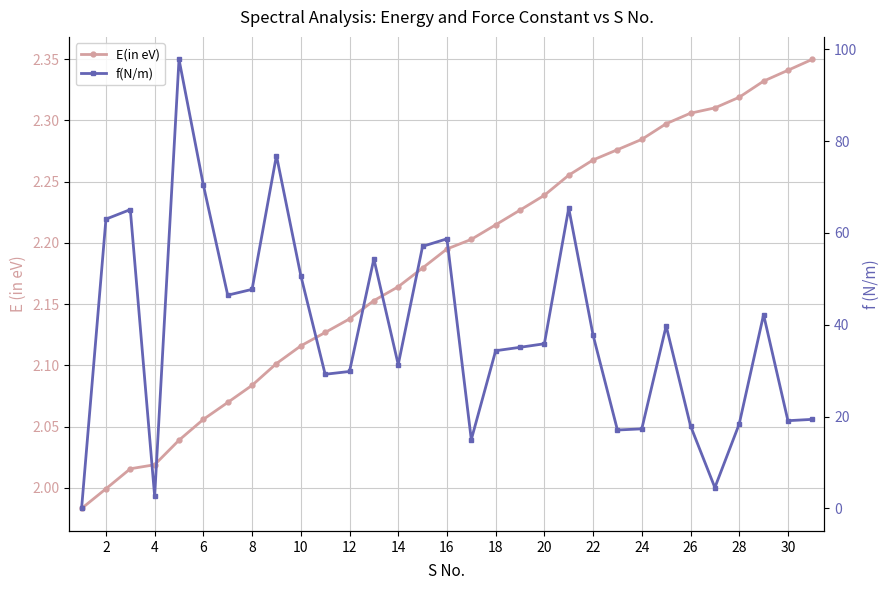

List the series in order of their peak value, lowest first.

E(in eV), f(N/m)